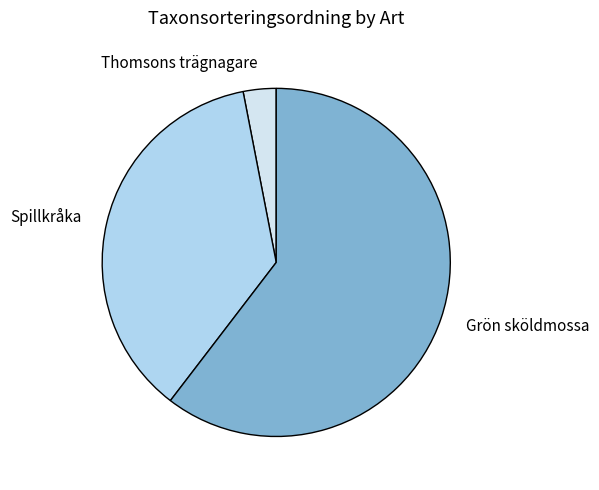

Which has a higher value, Spillkråka or Grön sköldmossa?

Grön sköldmossa